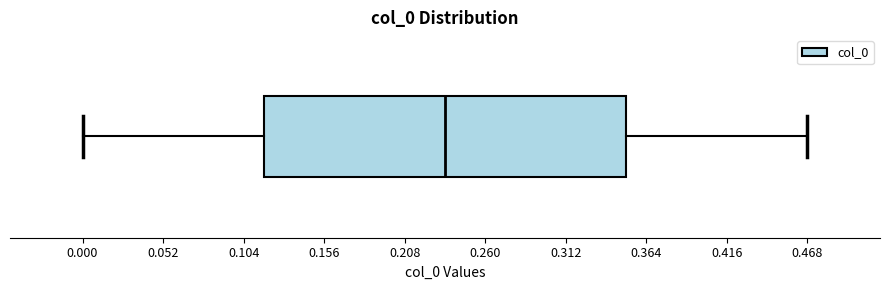

Transcribe this box plot: give where the median line is, the range the box spans, and where the two whiskers end, as read against the x-axis. The values are not printed on the chart, so give them approximately, as read against the axis.

median 0.23, box 0.12 to 0.35, whiskers 0.00 to 0.47